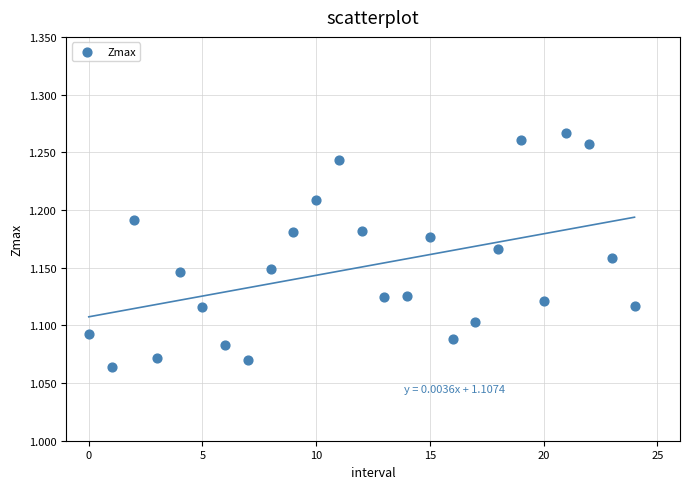

Count the number of points in this scatter plot.

25